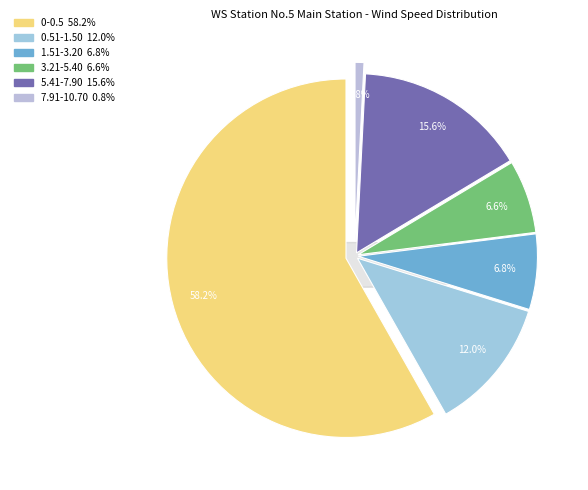

Count the number of slices in the pie.

6